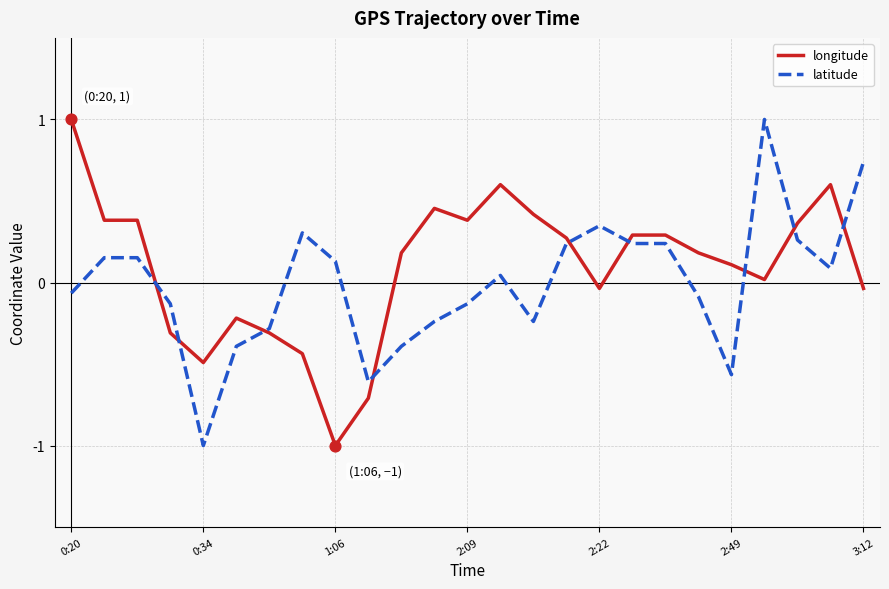

What is the maximum value shown in the chart?

1.0